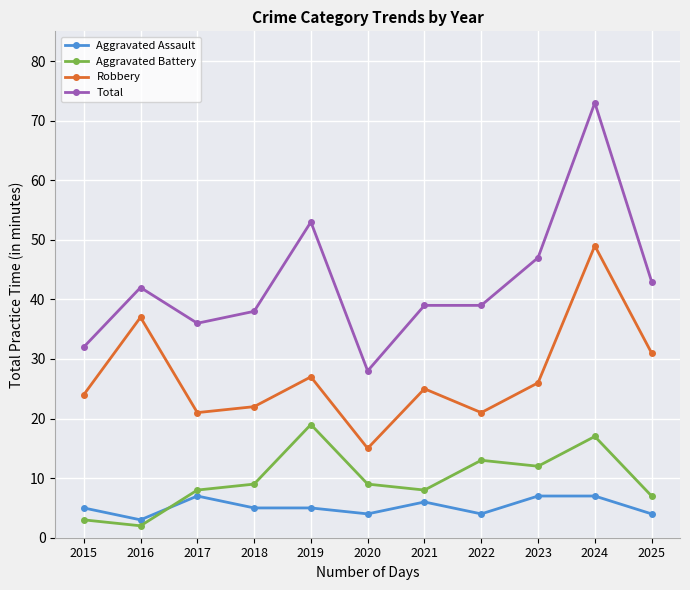

What is the sum of the Total values at 2023 and 2022?

86